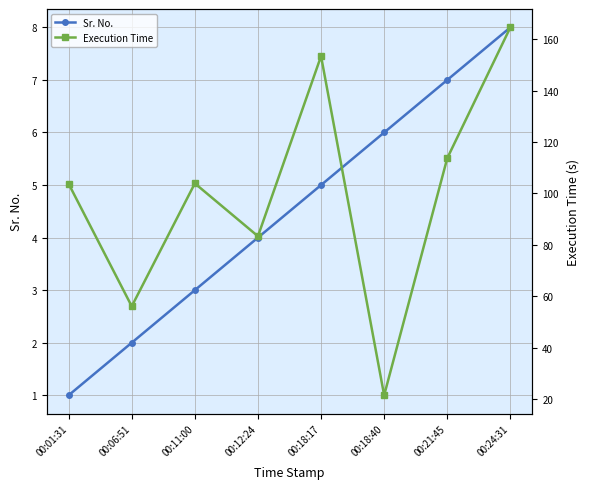

At which label does Execution Time first exceed 103?

00:01:31